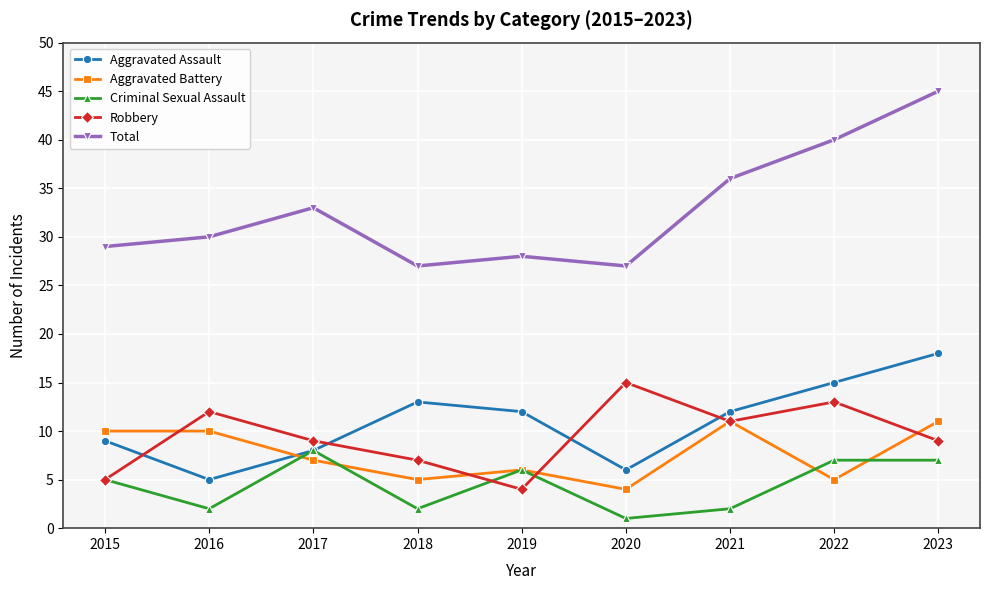

What is the approximate value of Total at 2020?

27